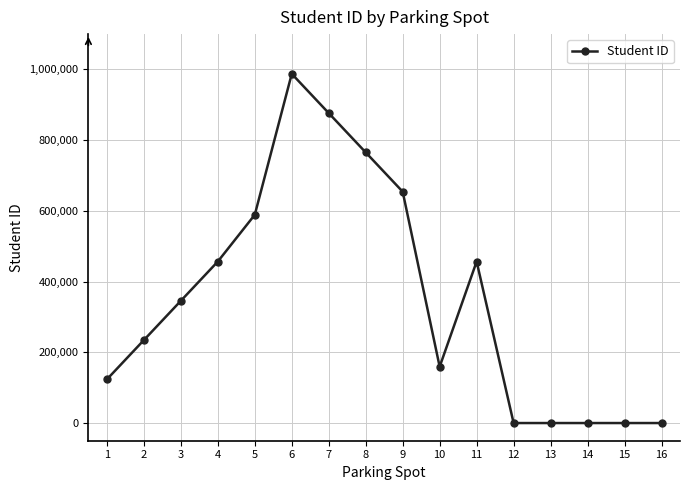

The chart shows a value of 765432 at 8. True or false?

True